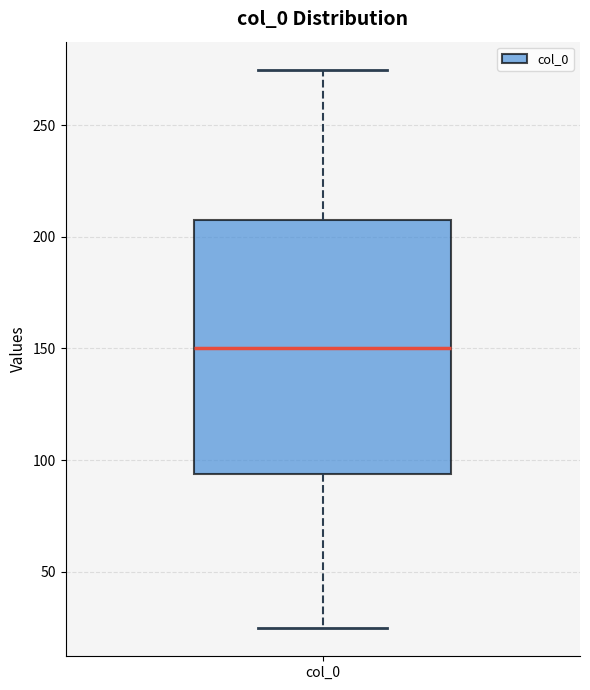

Read this box plot against the y-axis: the position of the median line, the range covered by the box, and the ends of both whiskers. The values are not printed on the chart, so give them approximately, as read against the axis.

median 150, box 95 to 205, whiskers 25 to 275